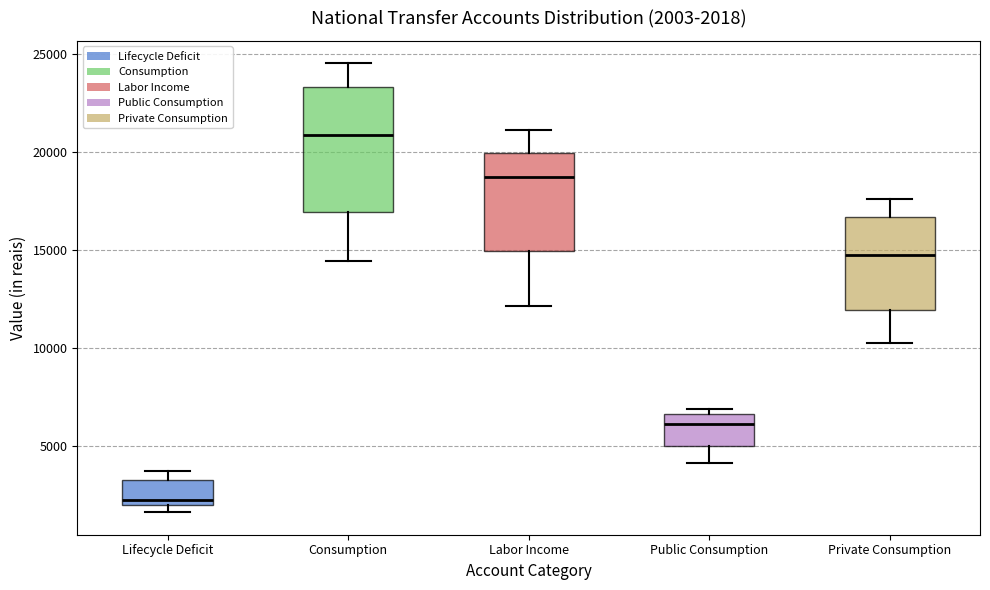

Which box has the highest median line?

Consumption